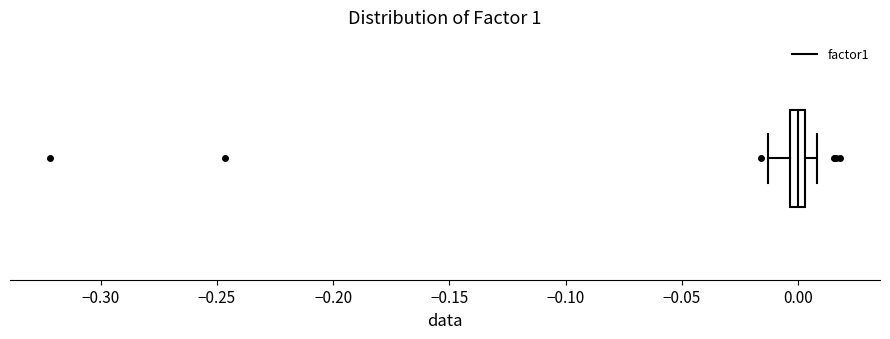

Where does the left whisker of the box end on the x-axis? The values are not printed on the chart, so give them approximately, as read against the axis.

-0.015